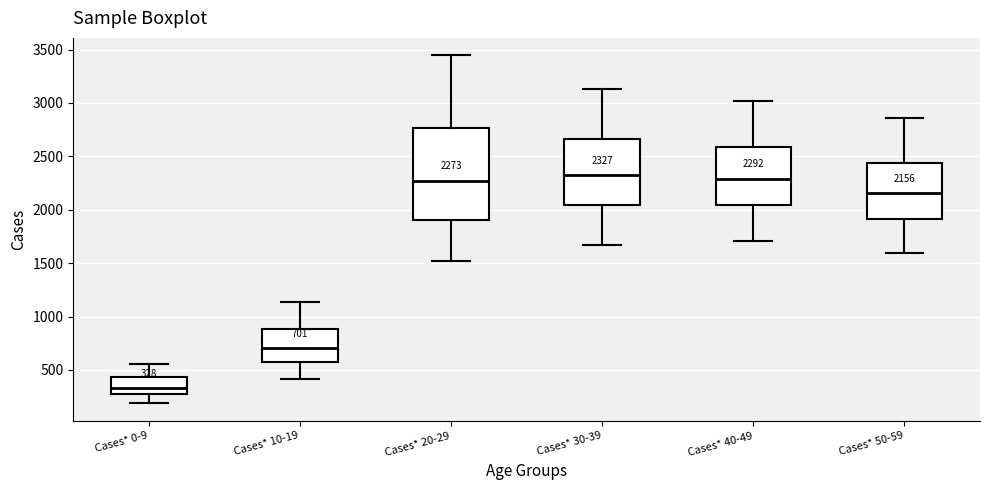

Which box's median line is the lowest?

Cases* 0-9